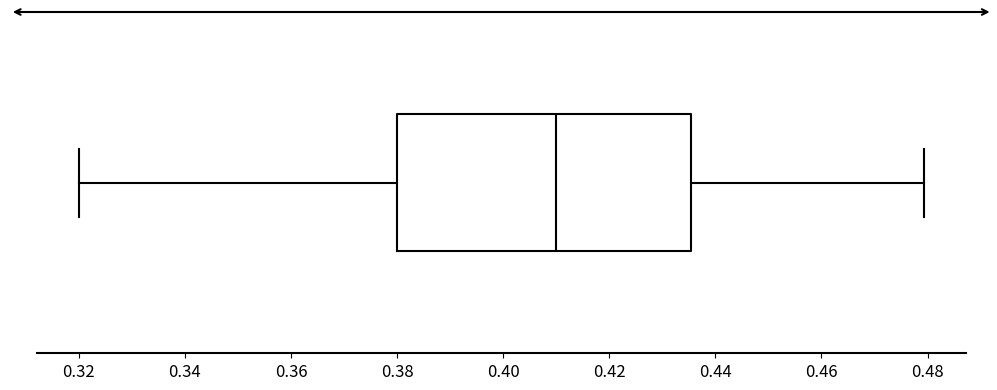

Transcribe this box plot: give where the median line is, the range the box spans, and where the two whiskers end, as read against the x-axis. The values are not printed on the chart, so give them approximately, as read against the axis.

median 0.410, box 0.380 to 0.436, whiskers 0.320 to 0.480